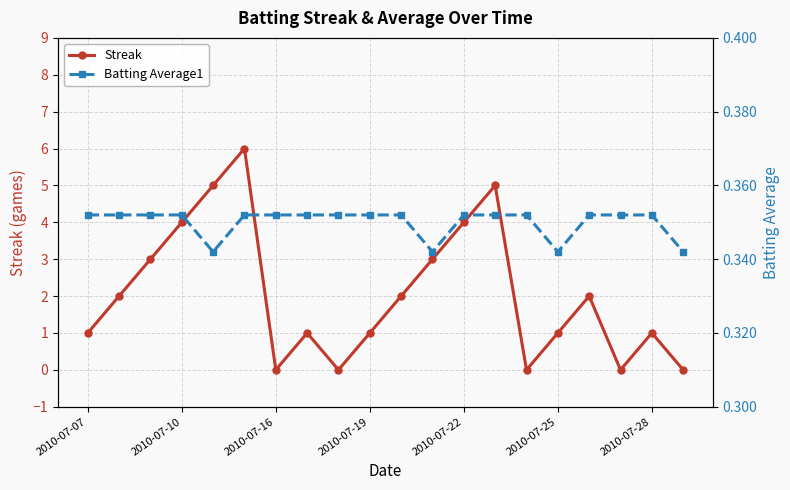

What is the highest value of the Streak series?

6